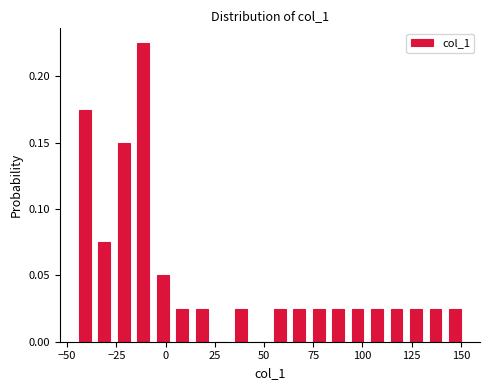

Around what value on the x-axis is the tallest bar? Give the approximate position of its centre, as read against the axis.

-10